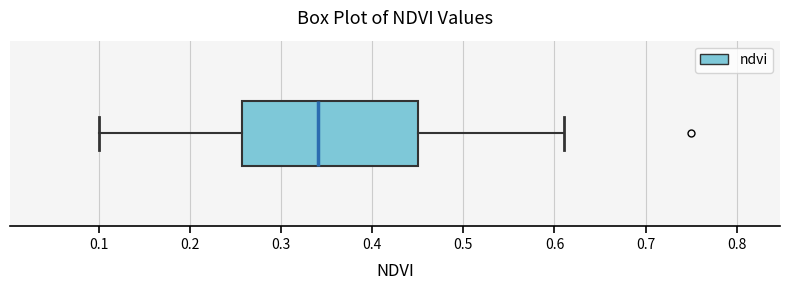

Transcribe this box plot: give where the median line is, the range the box spans, and where the two whiskers end, as read against the x-axis. The values are not printed on the chart, so give them approximately, as read against the axis.

median 0.34, box 0.26 to 0.45, whiskers 0.10 to 0.61